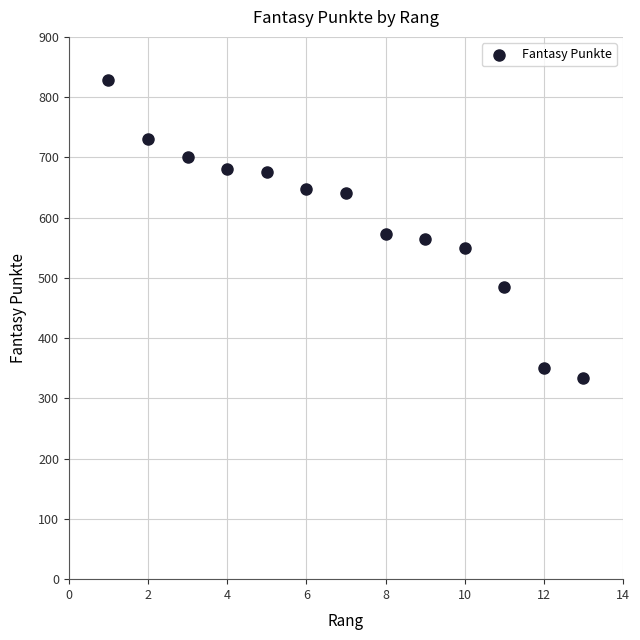

What is the range of Y values (max minus min)?

495